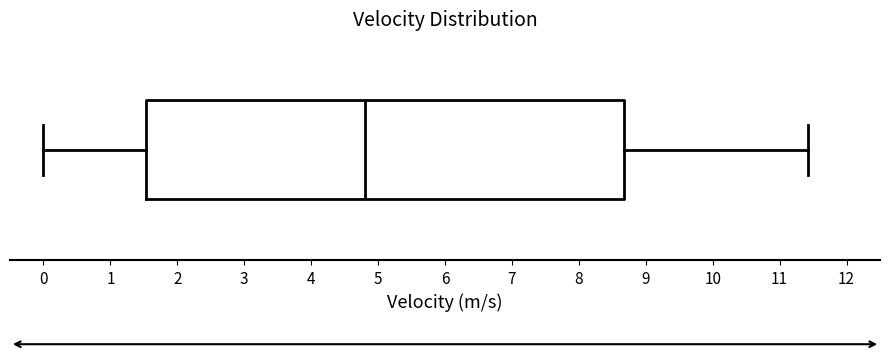

Read this box plot against the x-axis: the position of the median line, the range covered by the box, and the ends of both whiskers. The values are not printed on the chart, so give them approximately, as read against the axis.

median 4.8, box 1.5 to 8.7, whiskers 0.0 to 11.4